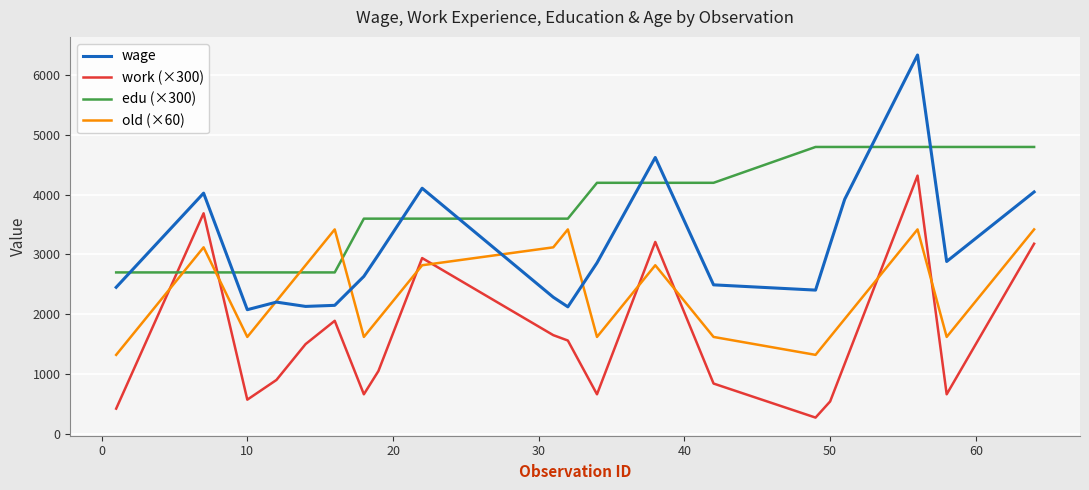

Which series has the widest spread of values?

wage